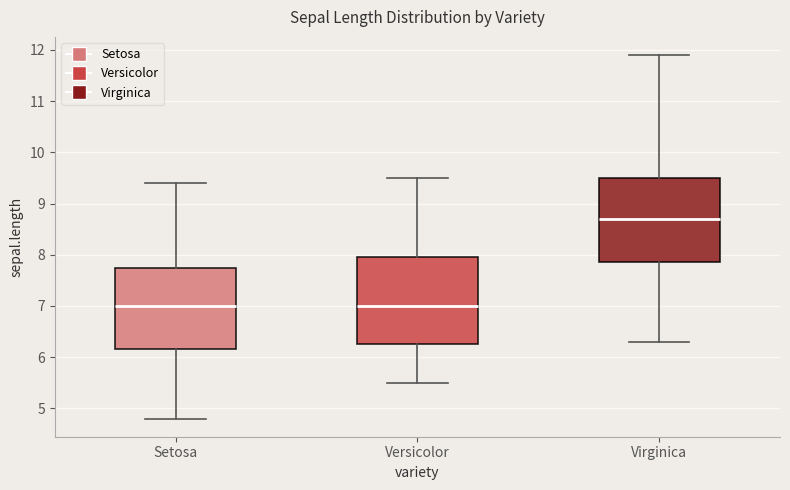

Reading left to right, read every box against the y-axis: the position of its median line, the range the box covers, and the ends of its whiskers. The values are not printed on the chart, so give them approximately, as read against the axis.

Setosa: median 7.0, box 6.2 to 7.8, whiskers 4.8 to 9.4
Versicolor: median 7.0, box 6.3 to 8.0, whiskers 5.5 to 9.5
Virginica: median 8.7, box 7.9 to 9.5, whiskers 6.3 to 11.9